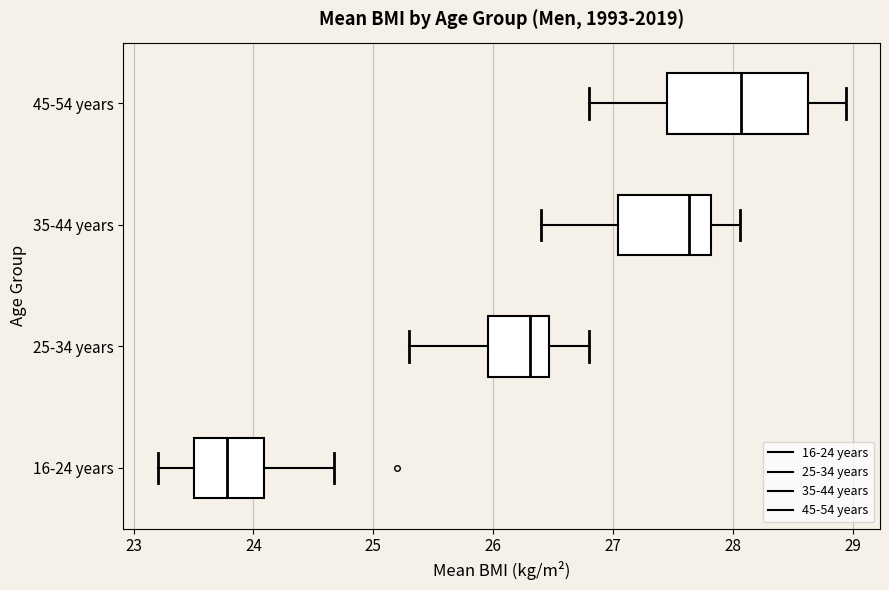

Where is the right edge of the box for 45-54 years on the x-axis? The values are not printed on the chart, so give them approximately, as read against the axis.

28.6